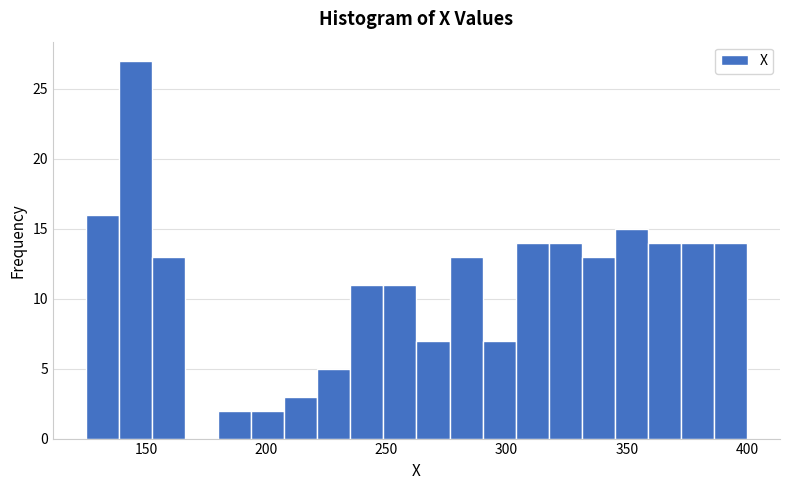

Around what value on the x-axis is the tallest bar? Give the approximate position of its centre, as read against the axis.

145